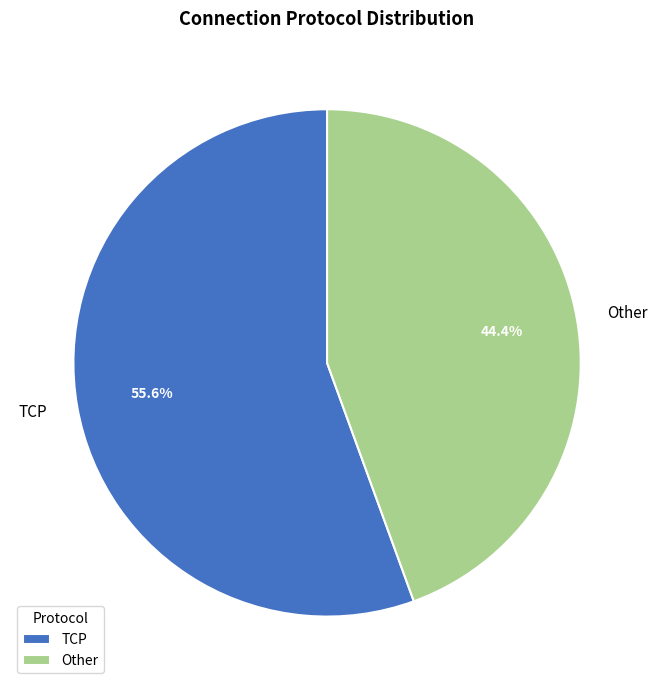

What is the largest slice in the pie chart?

TCP